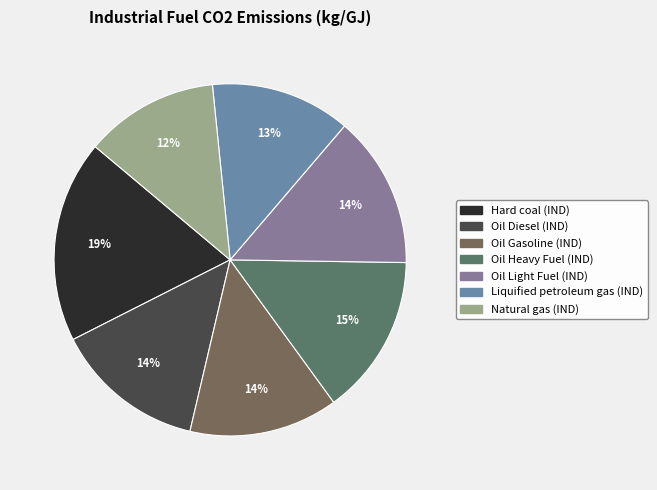

To the nearest percent, what percentage of the pie is Oil Gasoline (IND)?

14%